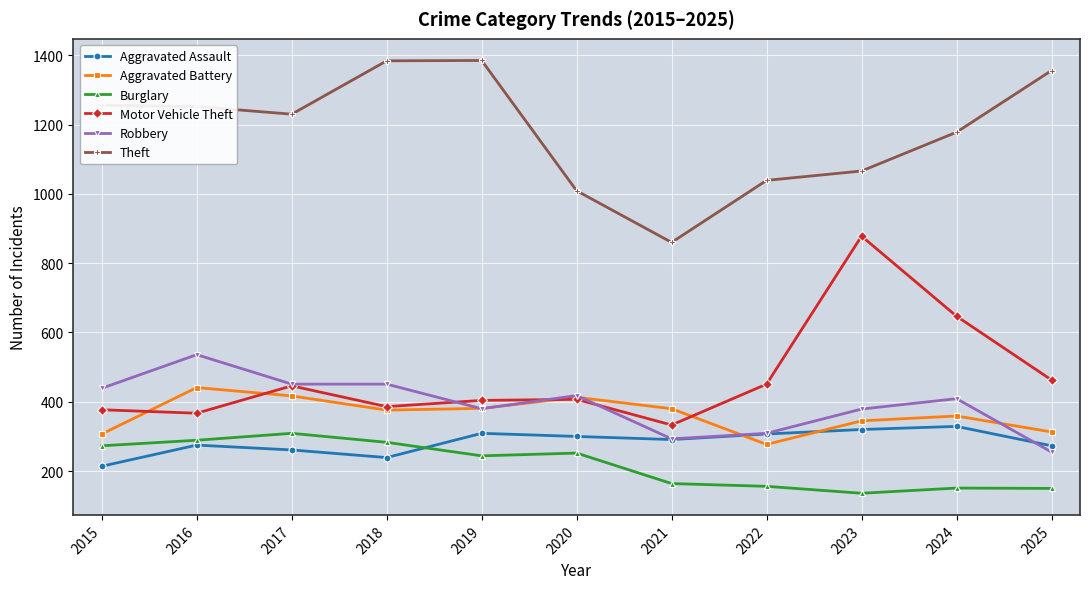

At how many categories does at least one series exceed 1118?

7